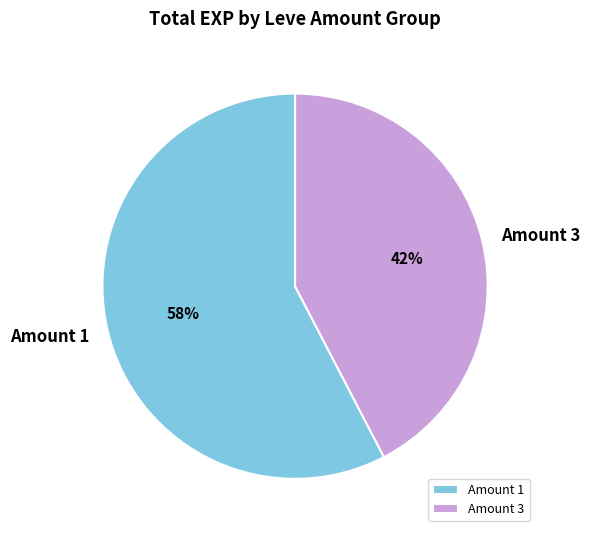

What percentage is the Amount 1 slice, to the nearest percent?

58%